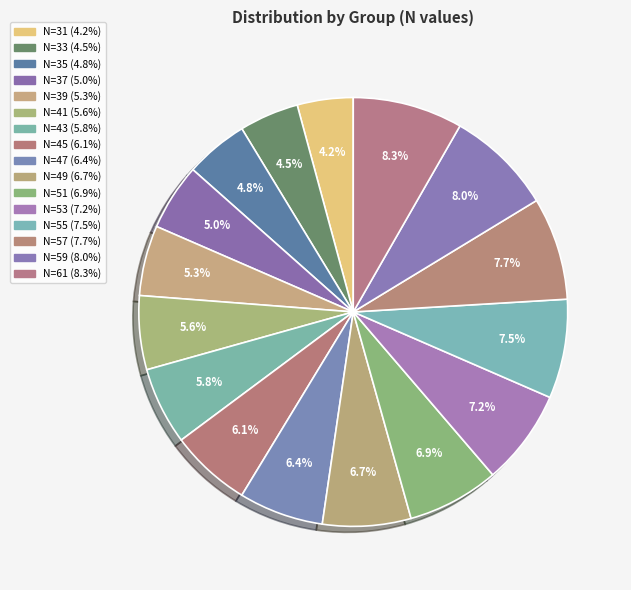

What percentage is the N=57 slice, to the nearest percent?

8%